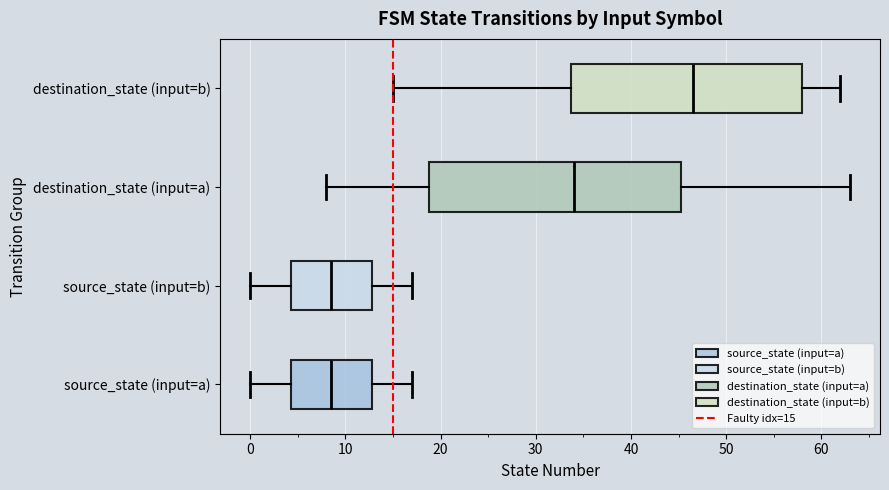

Reading bottom to top, transcribe this box plot: for each box, give where its median line is, the range the box spans, and where its two whiskers end, as read against the x-axis. The values are not printed on the chart, so give them approximately, as read against the axis.

source_state (input=a): median 9, box 4 to 13, whiskers 0 to 17
source_state (input=b): median 9, box 4 to 13, whiskers 0 to 17
destination_state (input=a): median 34, box 19 to 45, whiskers 8 to 63
destination_state (input=b): median 47, box 34 to 58, whiskers 15 to 62